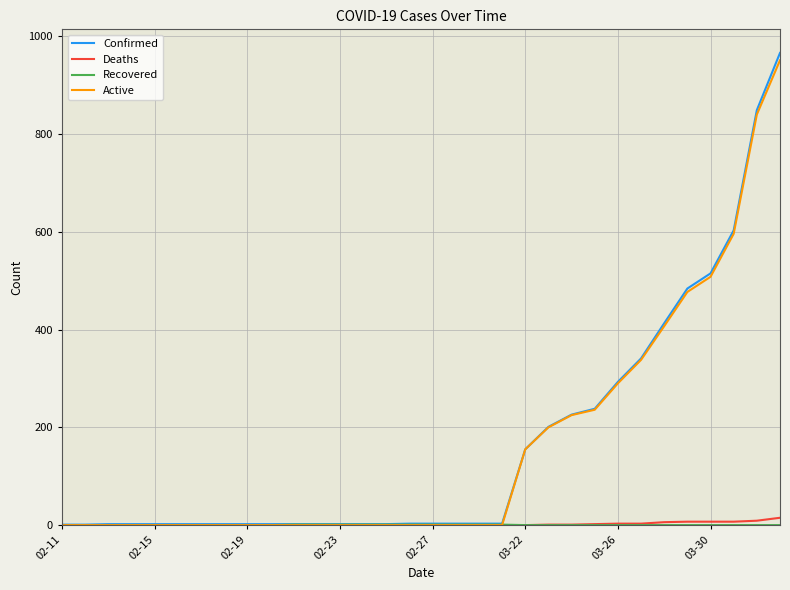

How many series are shown in this chart?

4